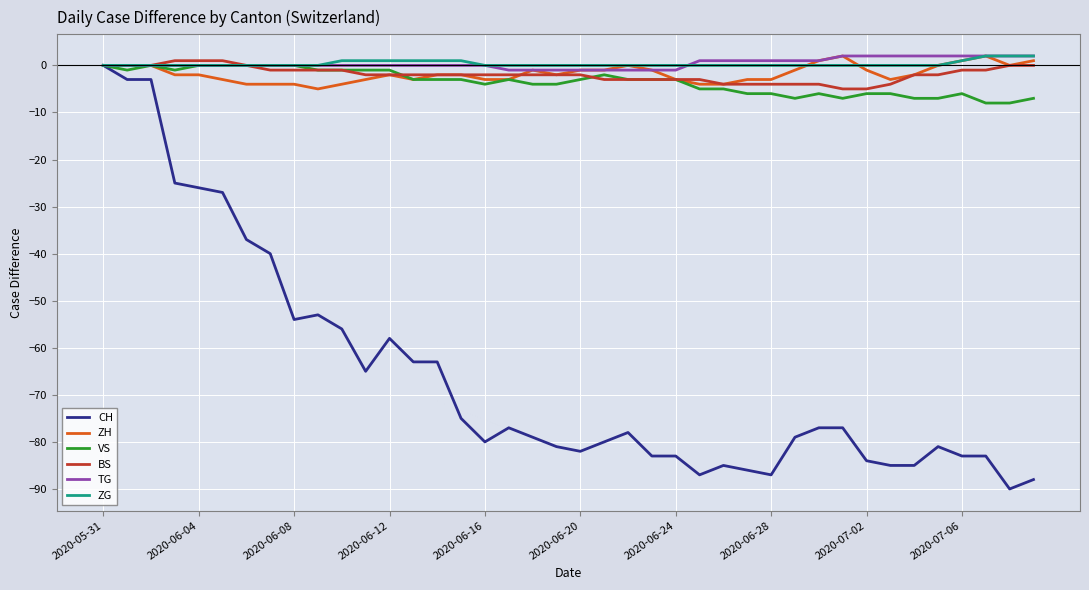

How many distinct data groups are displayed?

6